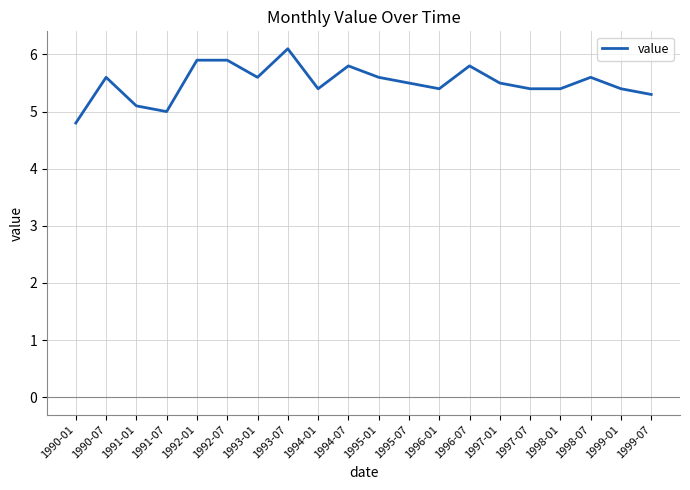

What is the sum of the values at 1998-07 and 1992-01?

11.5